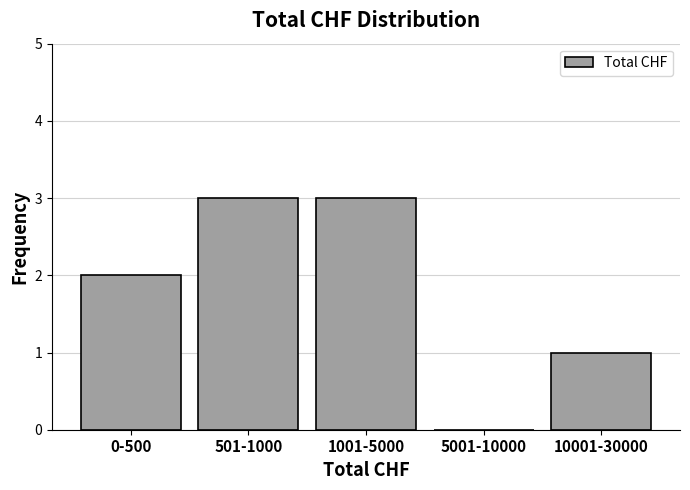

Reading right to left, transcribe all the data shown in this chart.

10001-30000=1	5001-10000=0	1001-5000=3	501-1000=3	0-500=2